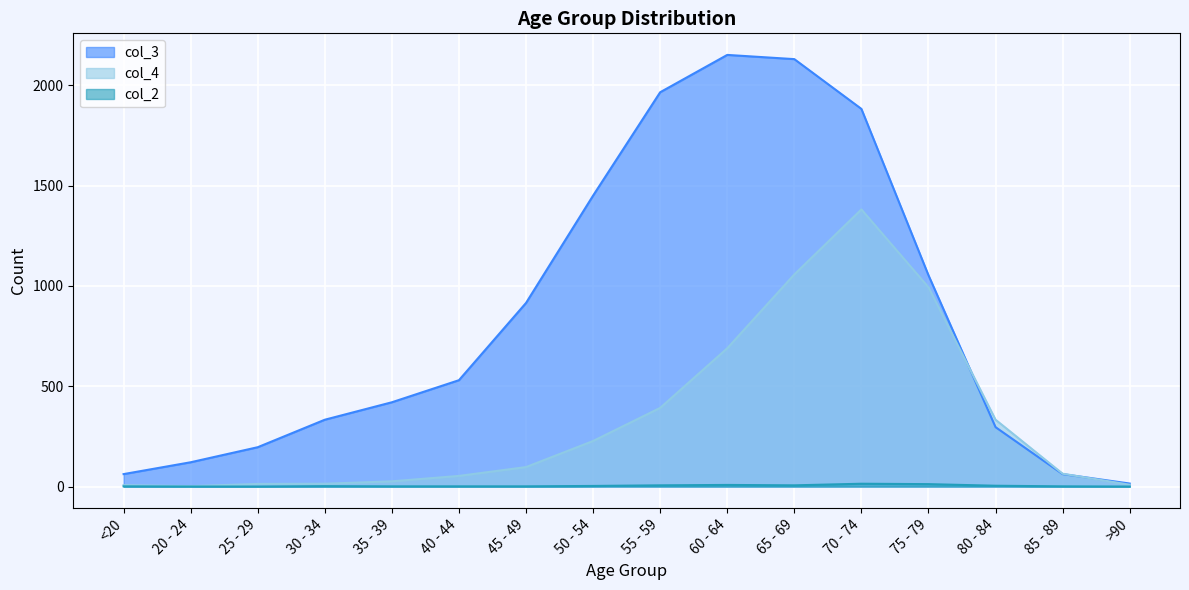

Reading right to left, extract all data points from this chart.

col_2: >90=0	85 - 89=1	80 - 84=4	75 - 79=12	70 - 74=14	65 - 69=6	60 - 64=8	55 - 59=6	50 - 54=3	45 - 49=1	40 - 44=1	35 - 39=1	30 - 34=2	25 - 29=0	20 - 24=0	<20=1
col_3: >90=15	85 - 89=62	80 - 84=296	75 - 79=1053	70 - 74=1882	65 - 69=2130	60 - 64=2151	55 - 59=1965	50 - 54=1450	45 - 49=915	40 - 44=530	35 - 39=420	30 - 34=333	25 - 29=196	20 - 24=121	<20=62
col_4: >90=9	85 - 89=64	80 - 84=333	75 - 79=993	70 - 74=1381	65 - 69=1057	60 - 64=689	55 - 59=392	50 - 54=227	45 - 49=97	40 - 44=53	35 - 39=26	30 - 34=14	25 - 29=13	20 - 24=2	<20=7